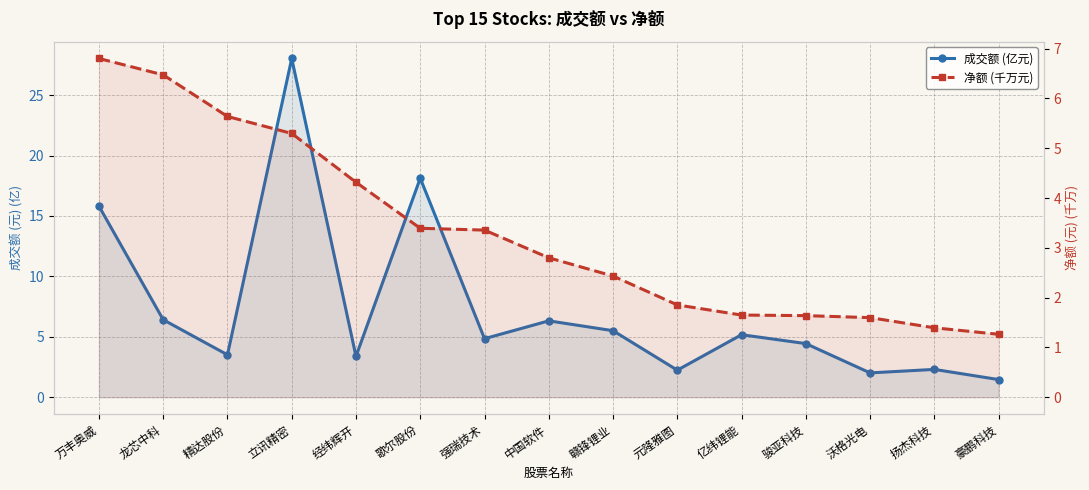

What is the value of the 成交额 (亿元) point at the 9th from the left?

5.5